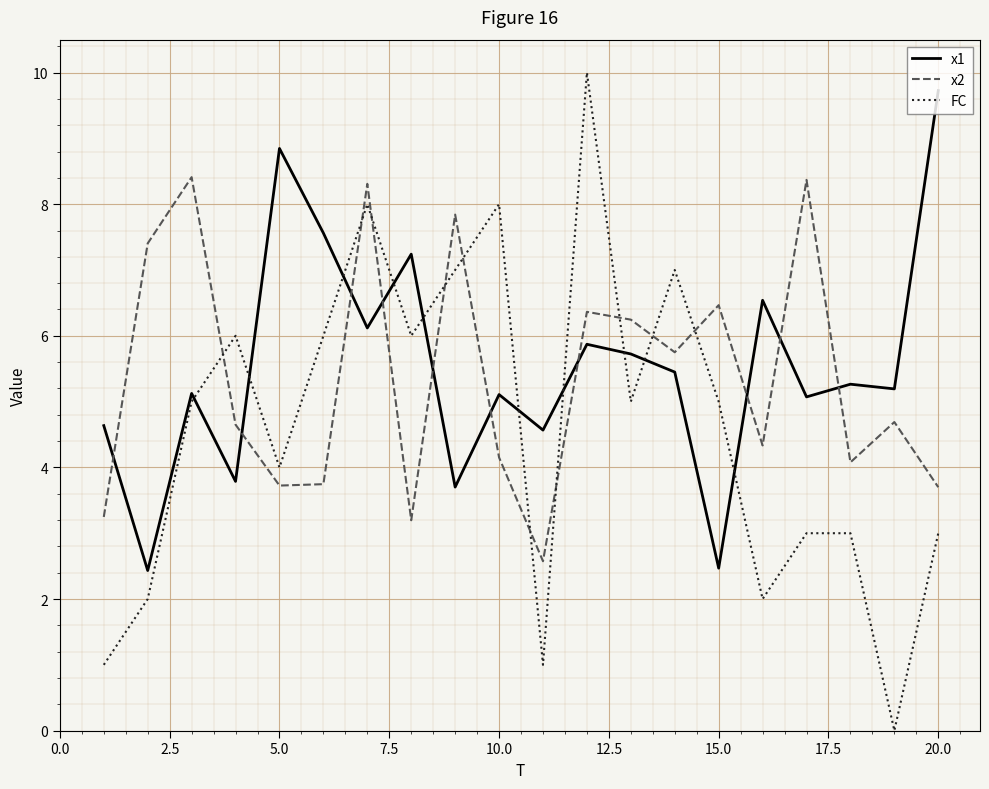

What is the greatest value displayed?

10.0